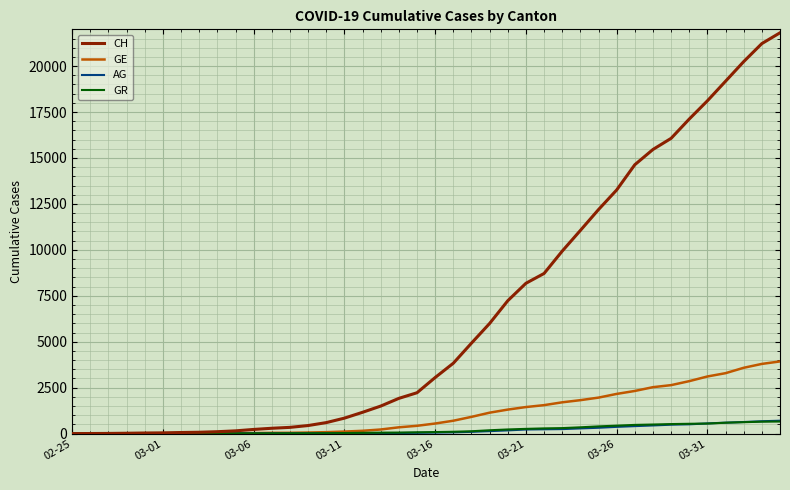

How many lines are shown in the chart?

4